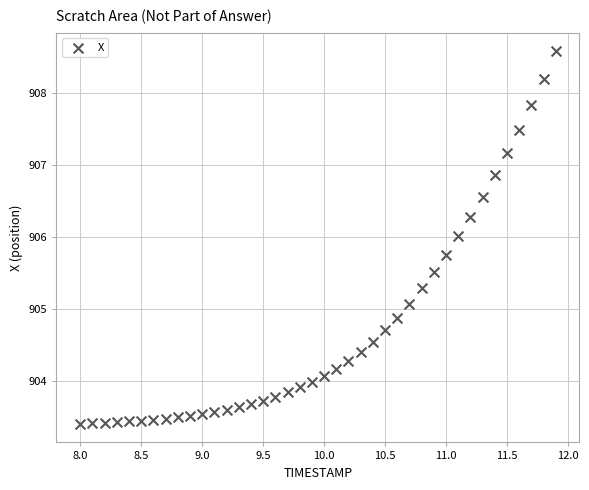

What is the range of X values (max minus min)?

3.9